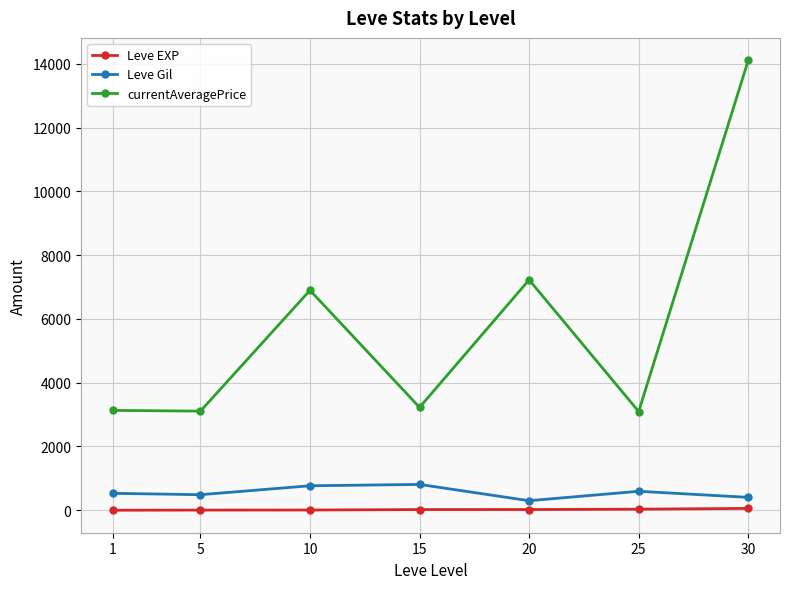

What is the value of the currentAveragePrice point at the 2nd from the left?

3108.7